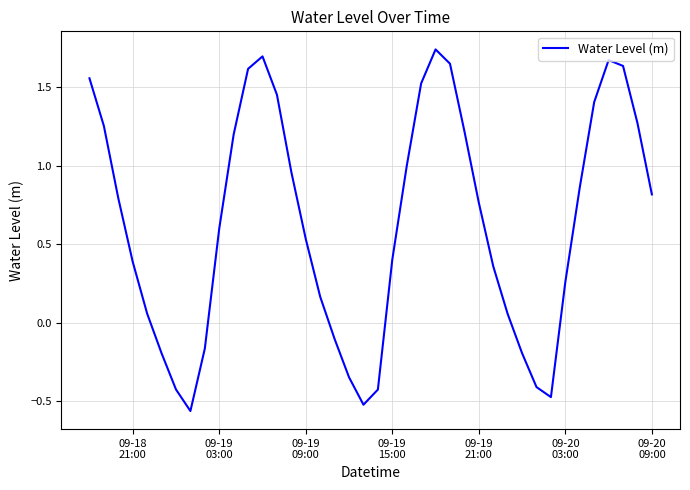

What is the difference between the maximum and minimum values?

2.3